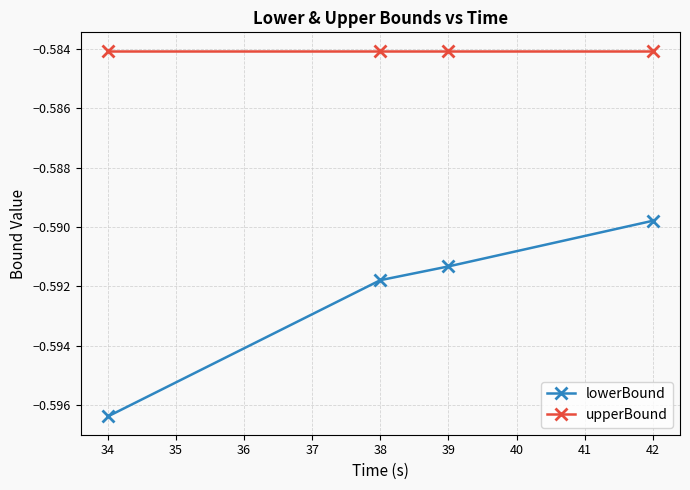

Which series has the largest total across all categories?

upperBound